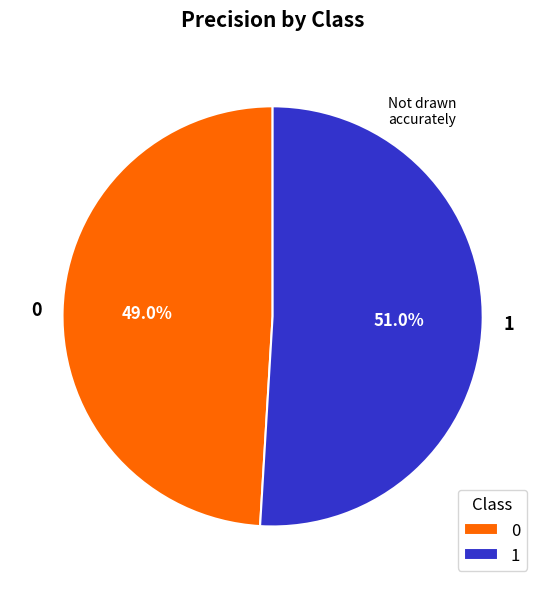

Count the number of slices in the pie.

2